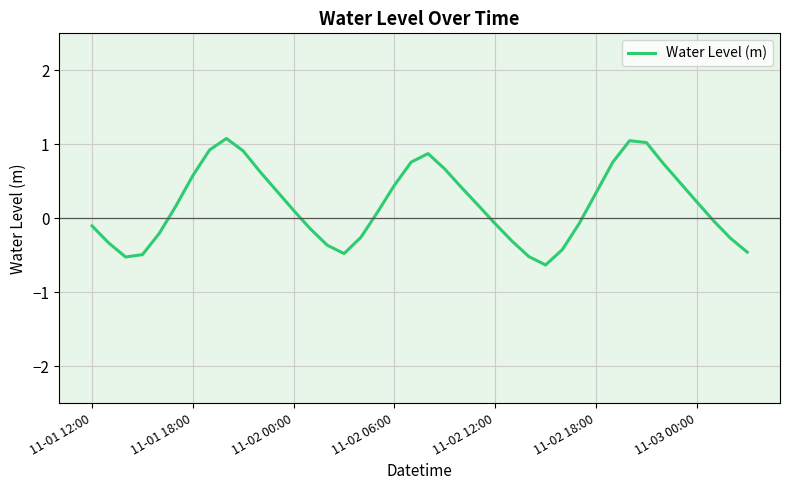

What is the smallest value displayed?

-0.6